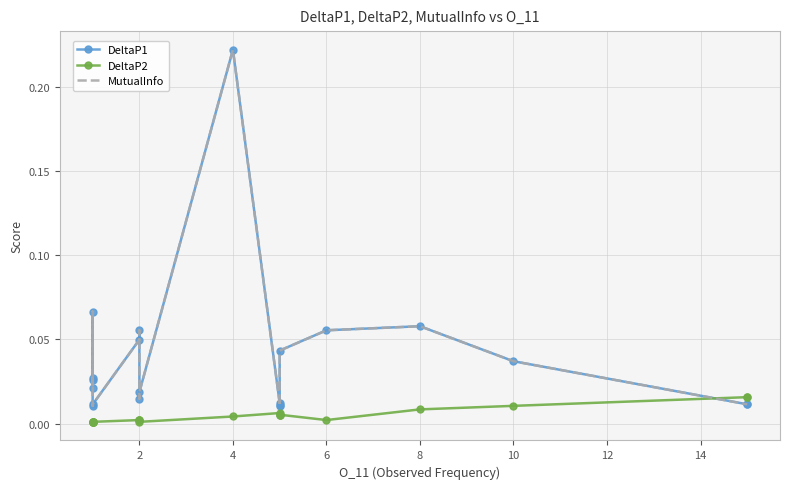

How many interior local valleys does the MutualInfo series have?

4